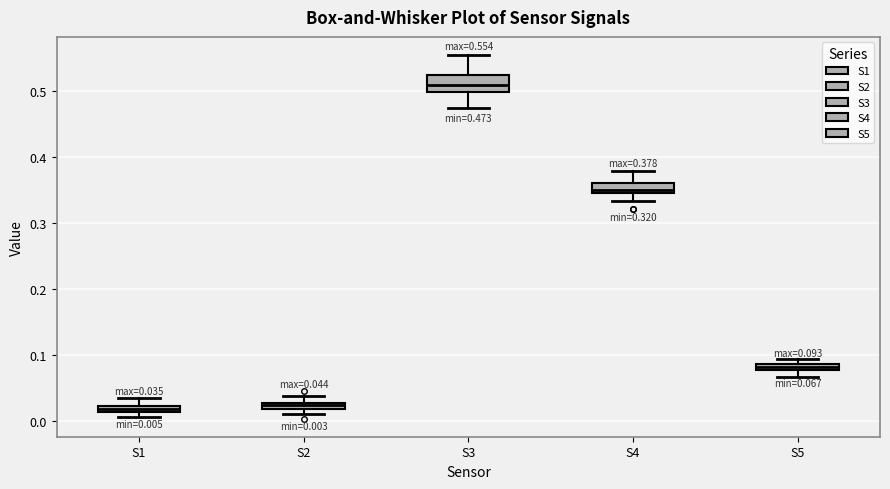

Comparing the boxes themselves (not the whiskers), which one is the tallest?

S3